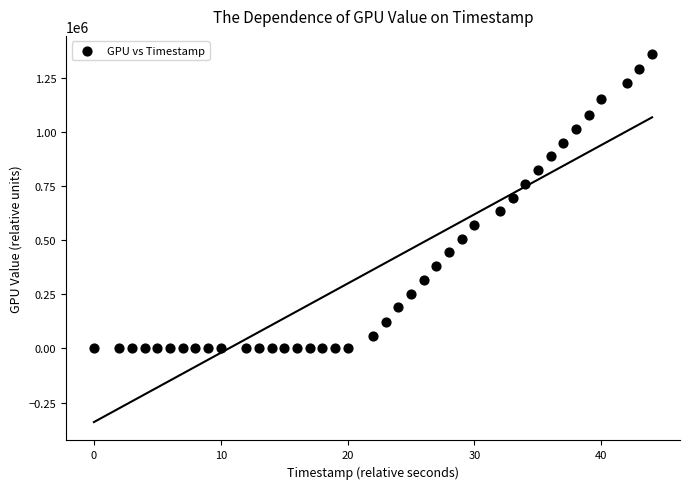

What is the range of X values (max minus min)?

44